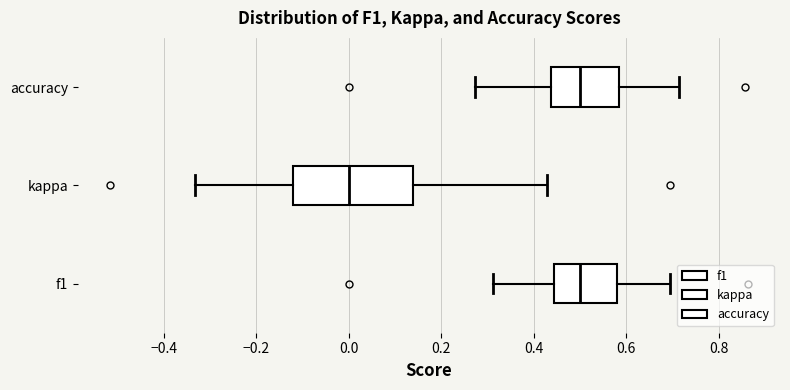

Where is the left edge of the box for f1 on the x-axis? The values are not printed on the chart, so give them approximately, as read against the axis.

0.44